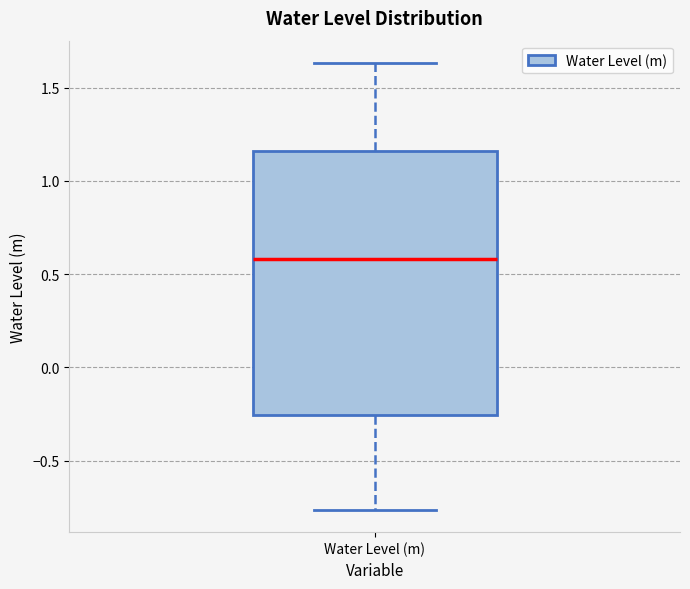

Where is the upper edge of the box for Water Level (m) on the y-axis? The values are not printed on the chart, so give them approximately, as read against the axis.

1.15